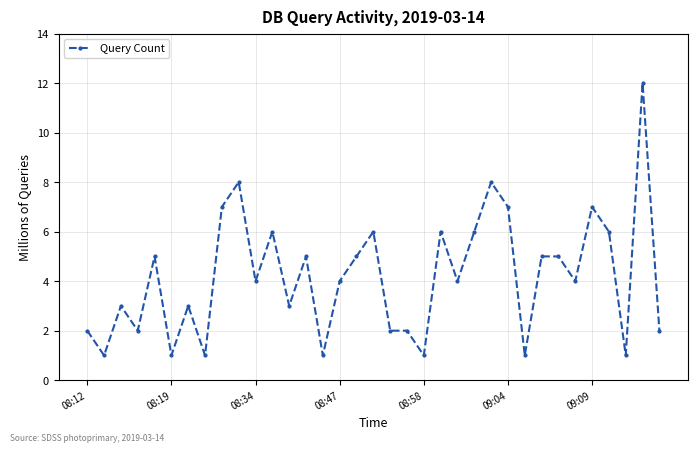

What is the sum of all values?

146